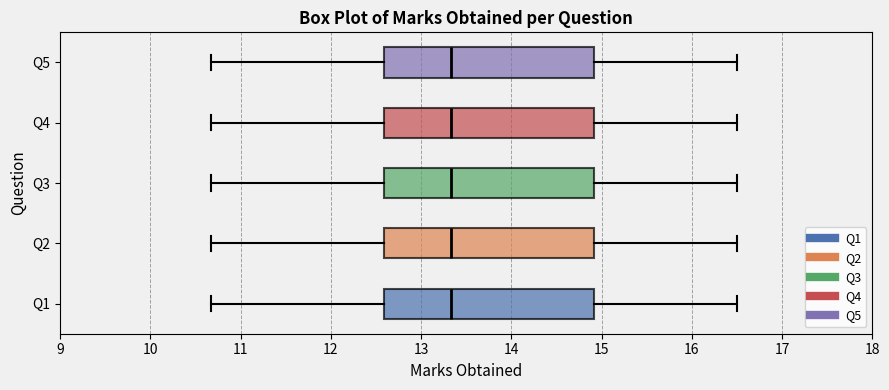

Reading bottom to top, read every box against the x-axis: the position of its median line, the range the box covers, and the ends of its whiskers. The values are not printed on the chart, so give them approximately, as read against the axis.

Q1: median 13.3, box 12.6 to 14.9, whiskers 10.7 to 16.5
Q2: median 13.3, box 12.6 to 14.9, whiskers 10.7 to 16.5
Q3: median 13.3, box 12.6 to 14.9, whiskers 10.7 to 16.5
Q4: median 13.3, box 12.6 to 14.9, whiskers 10.7 to 16.5
Q5: median 13.3, box 12.6 to 14.9, whiskers 10.7 to 16.5